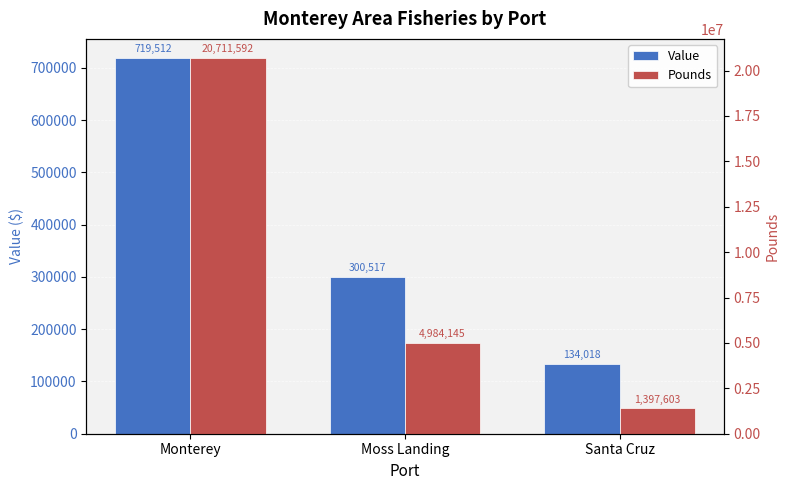

Which has a higher value, Moss Landing or Santa Cruz?

Moss Landing